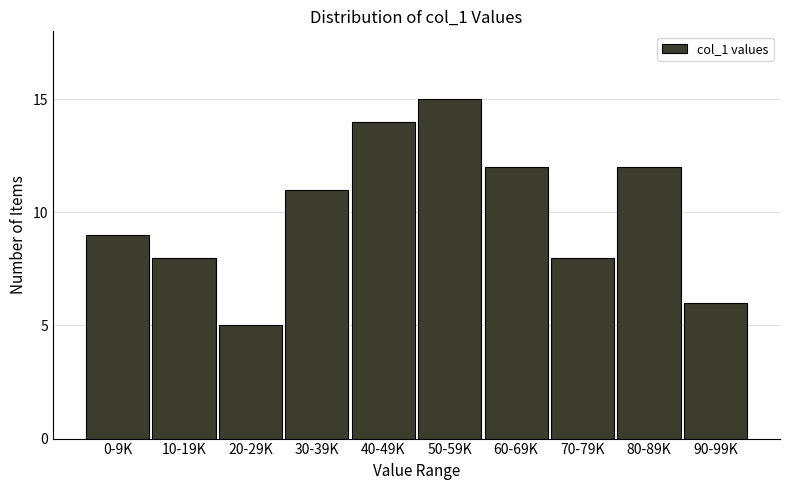

Reading left to right, extract all data points from this chart.

9	8	5	11	14	15	12	8	12	6